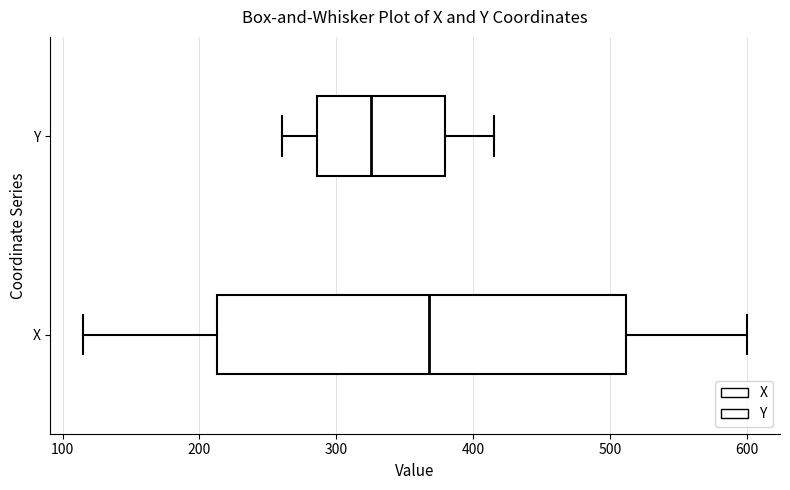

Where does the left whisker of the box for Y end on the x-axis? The values are not printed on the chart, so give them approximately, as read against the axis.

260